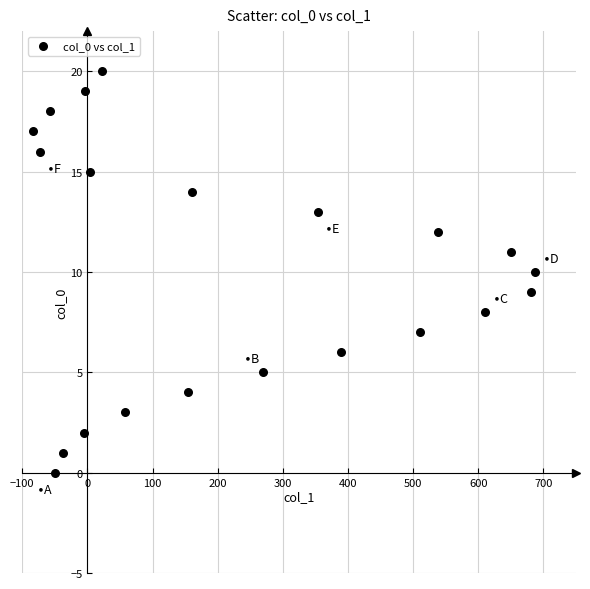

What is the range of Y values (max minus min)?

20